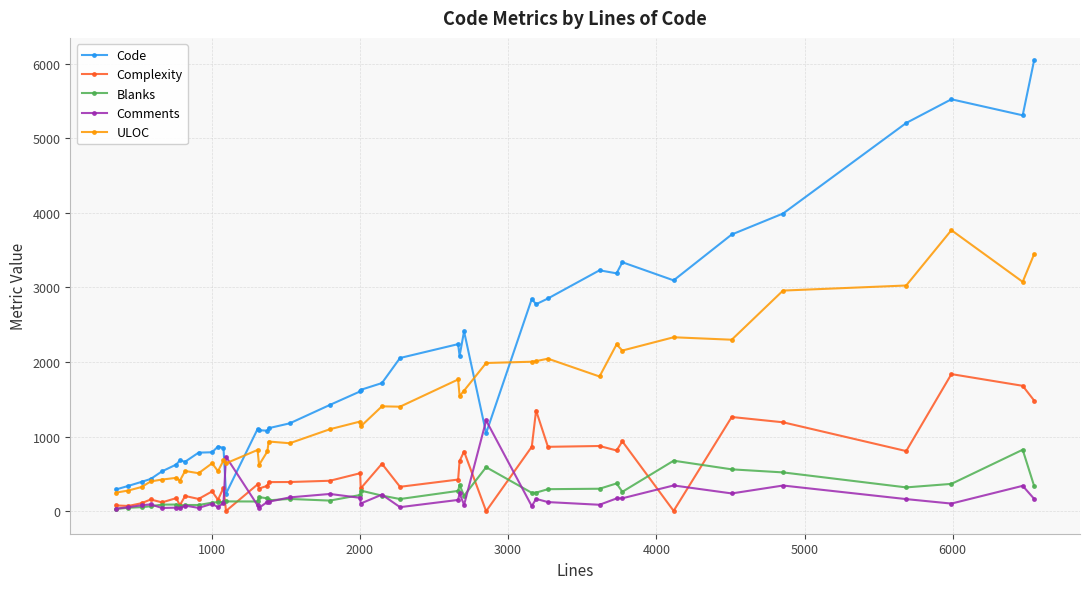

Which series has the largest total across all categories?

Code